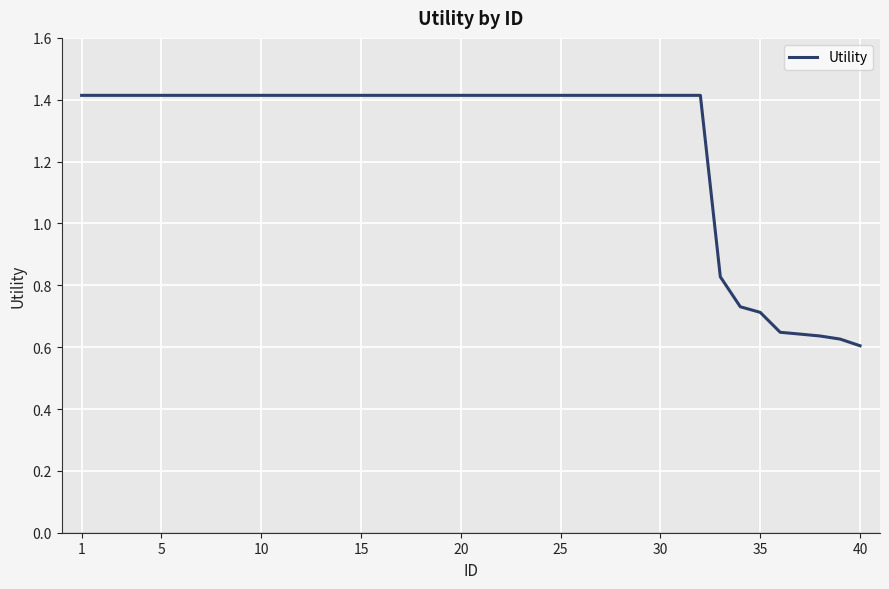

What is the greatest value displayed?

1.4